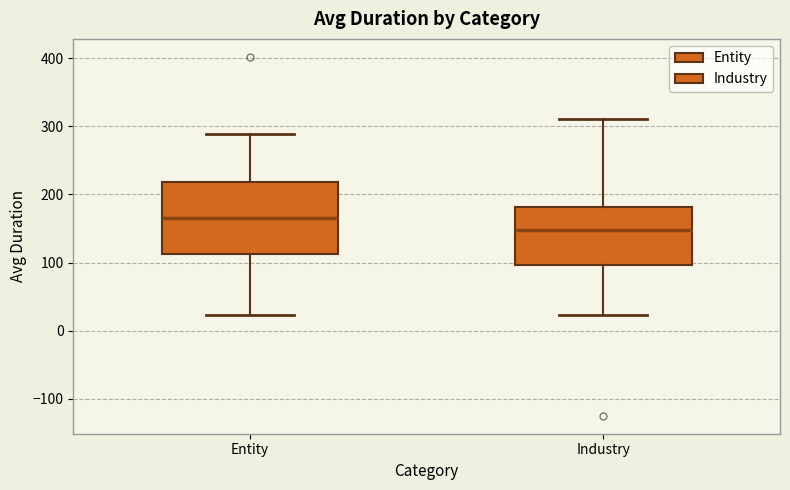

Where does the median line of the box for Industry sit on the y-axis? The values are not printed on the chart, so give them approximately, as read against the axis.

150